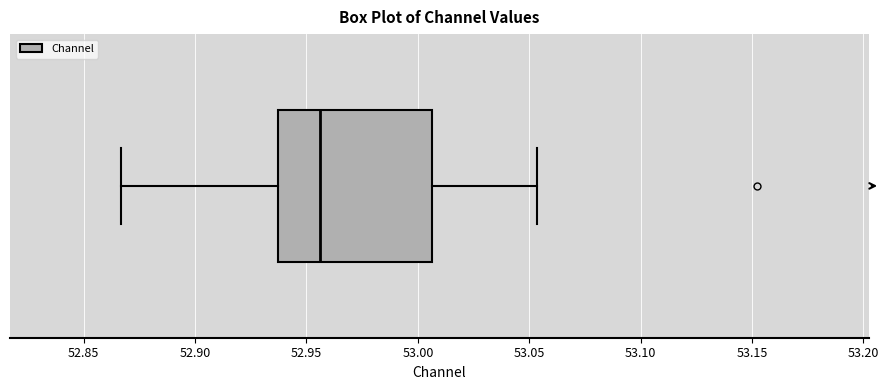

Where is the right edge of the box on the x-axis? The values are not printed on the chart, so give them approximately, as read against the axis.

53.005